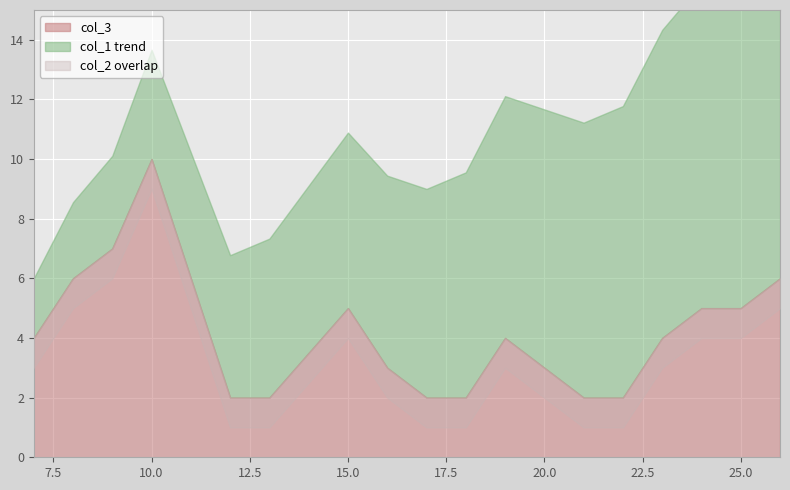

True or false: col_2 and col_1 cross at least once.

False